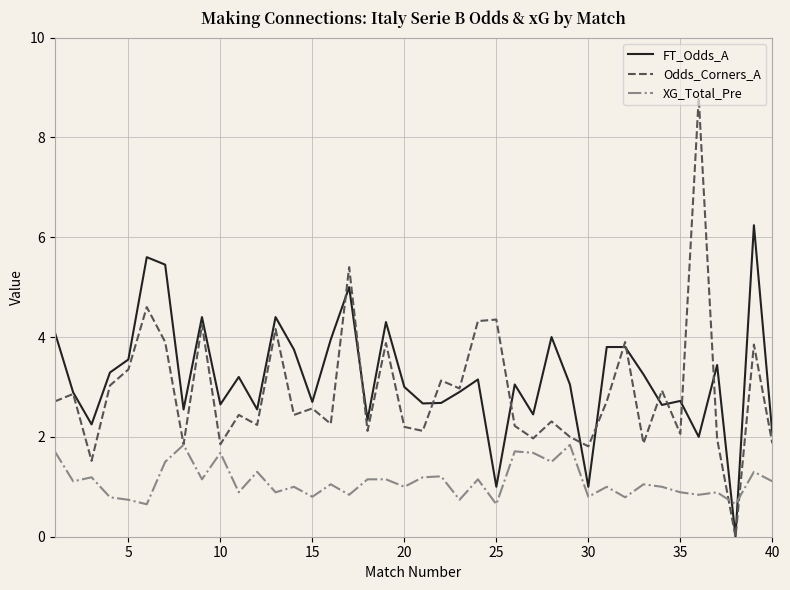

How many intersections are there between FT_Odds_A and XG_Total_Pre?

2